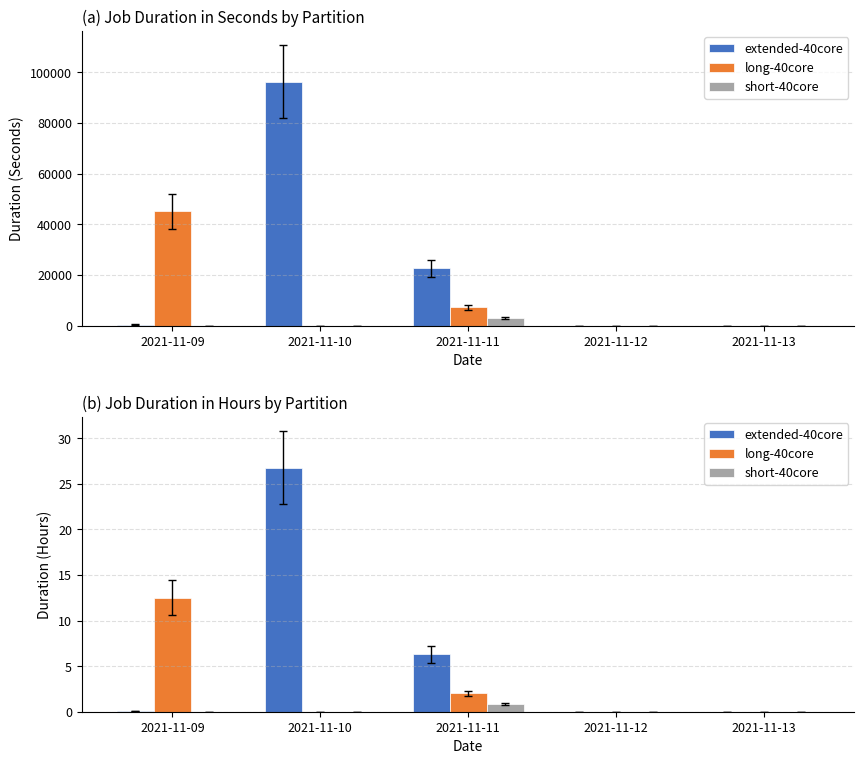

Count the long-40core values in the range 0 to 2.

4